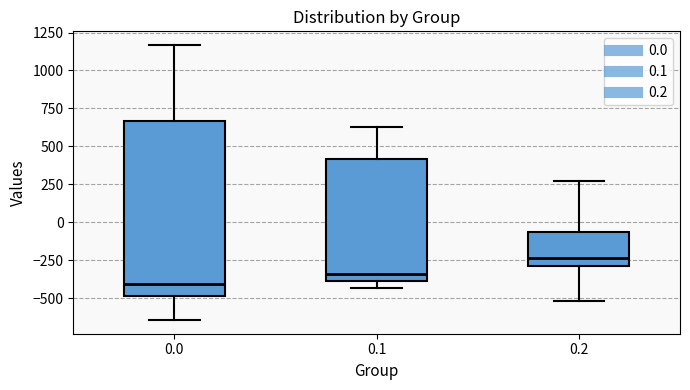

Where does the median line of the box at x = 0.1 sit on the y-axis? The values are not printed on the chart, so give them approximately, as read against the axis.

-350